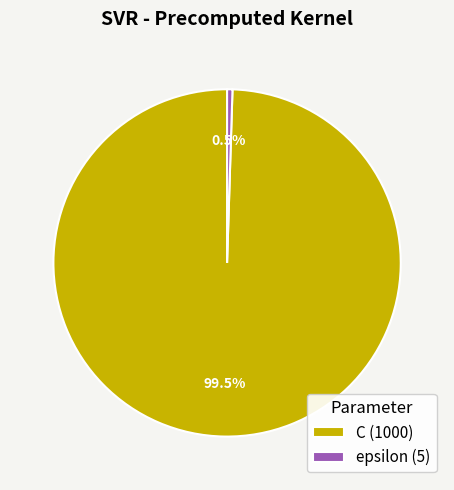

Does C (1000) represent more than half of the total?

Yes